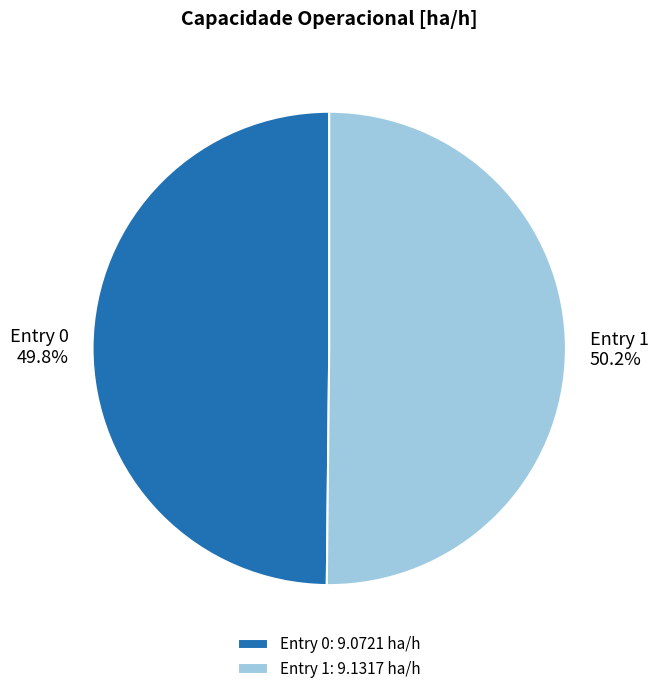

How much of the chart is everything except Entry 1?

49.8%